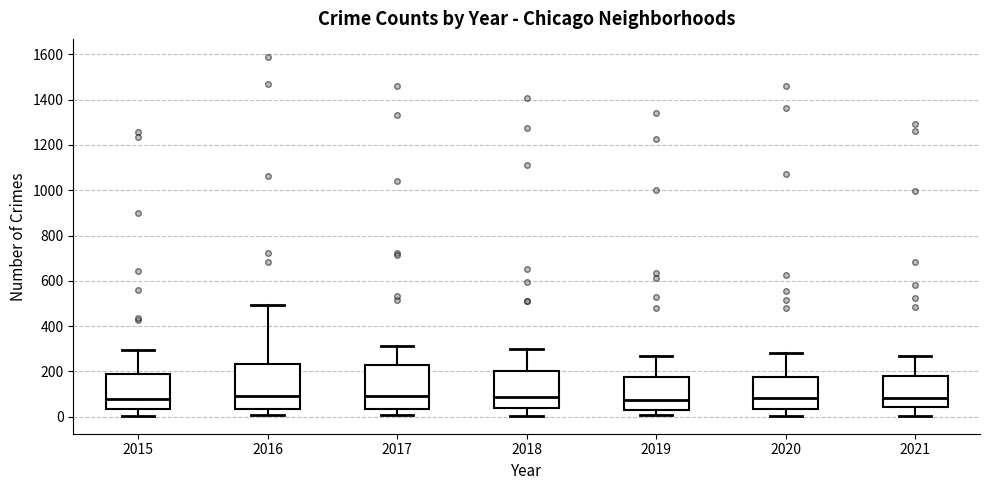

Reading left to right, transcribe this box plot: for each box, give where its median line is, the range the box spans, and where its two whiskers end, as read against the y-axis. The values are not printed on the chart, so give them approximately, as read against the axis.

2015: median 80, box 40 to 180, whiskers 0 to 300
2016: median 100, box 40 to 240, whiskers 0 to 500
2017: median 100, box 40 to 220, whiskers 0 to 320
2018: median 80, box 40 to 200, whiskers 0 to 300
2019: median 80, box 20 to 180, whiskers 0 to 260
2020: median 80, box 40 to 180, whiskers 0 to 280
2021: median 80, box 40 to 180, whiskers 0 to 260